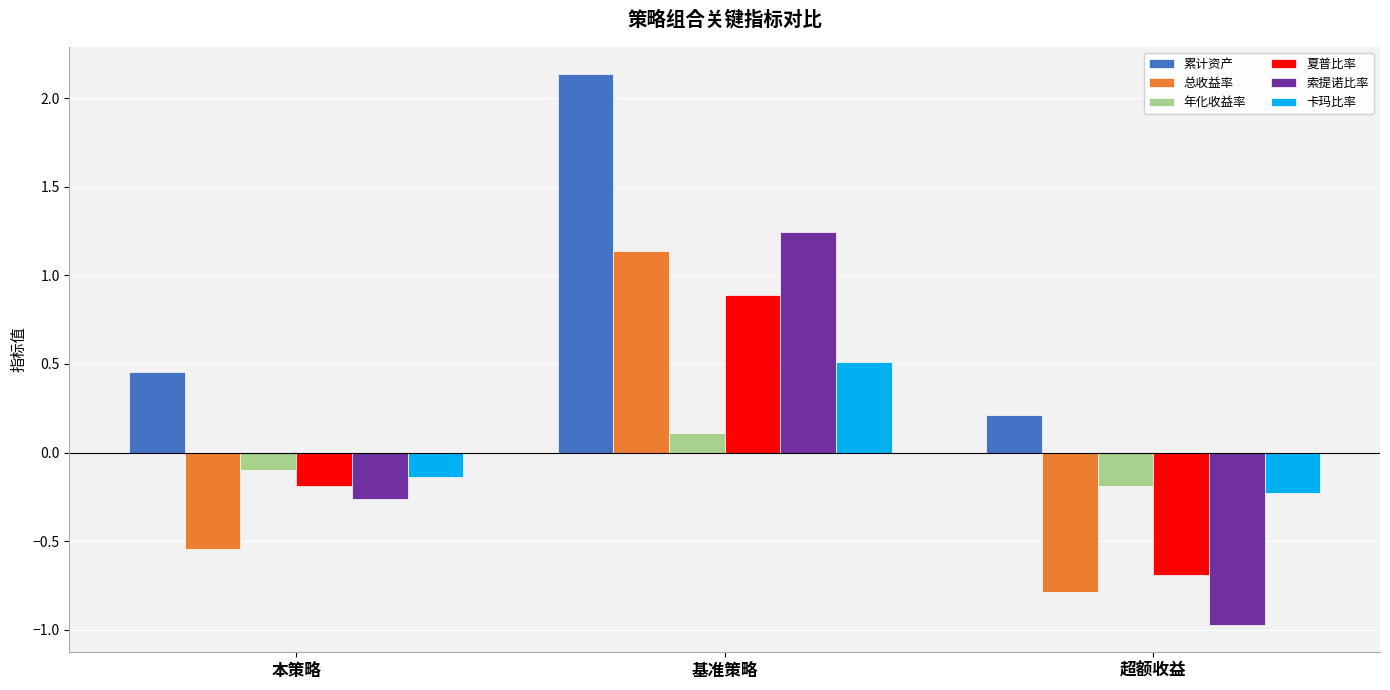

List the series in order of their peak value, lowest first.

年化收益率, 卡玛比率, 夏普比率, 总收益率, 索提诺比率, 累计资产